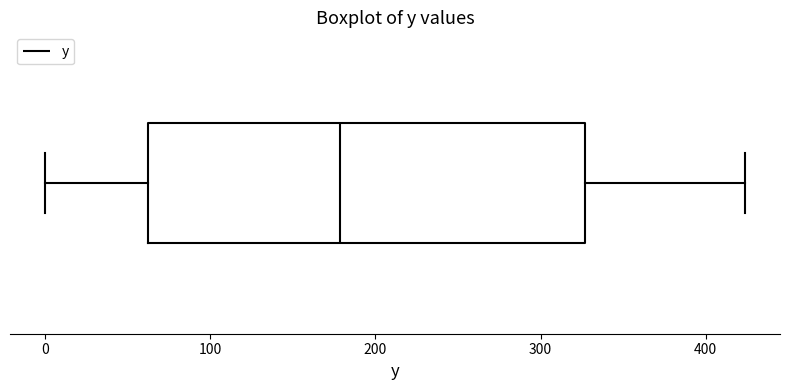

Read this box plot against the x-axis: the position of the median line, the range covered by the box, and the ends of both whiskers. The values are not printed on the chart, so give them approximately, as read against the axis.

median 180, box 60 to 330, whiskers 0 to 420